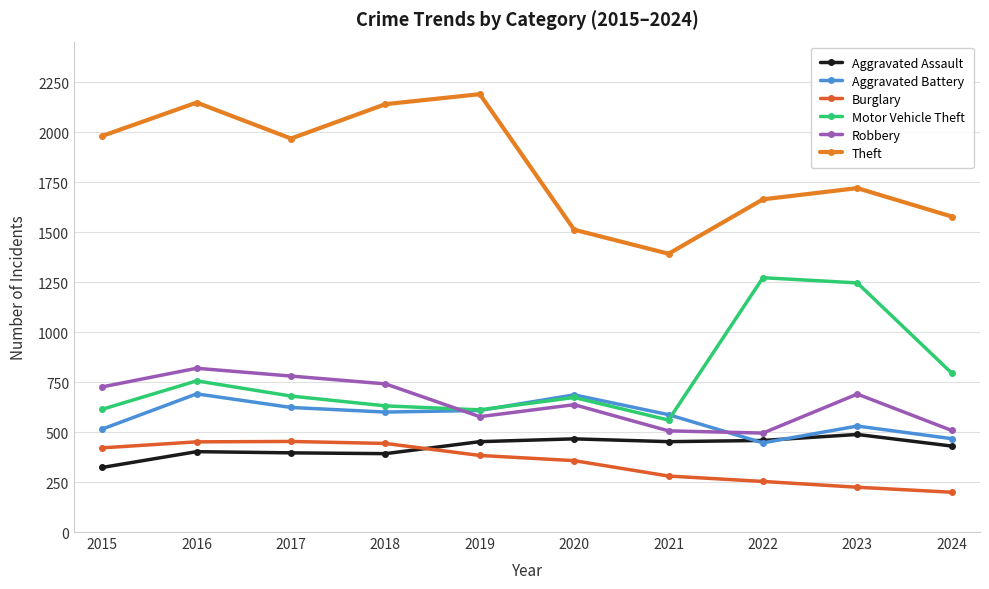

What is the difference between the maximum and minimum values in the Motor Vehicle Theft series?

712